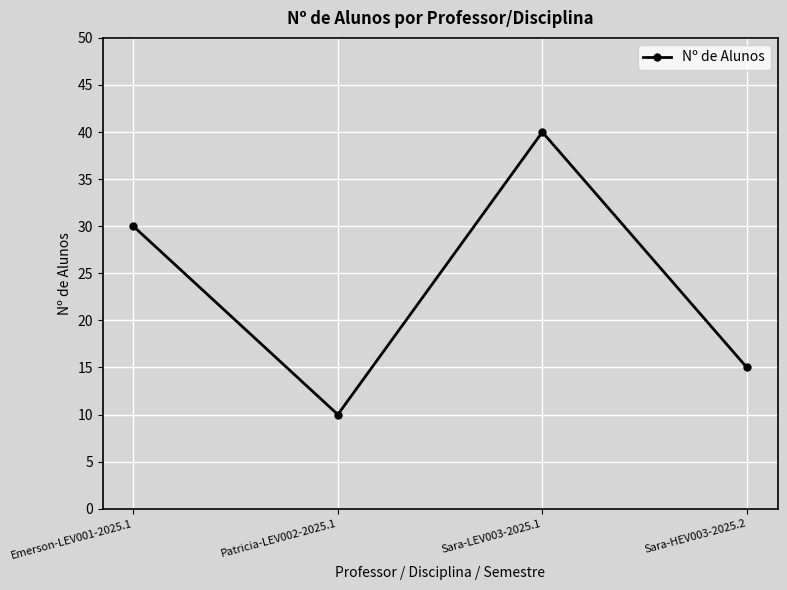

What is the difference between the values at Patricia-LEV002-2025.1 and Sara-HEV003-2025.2?

5